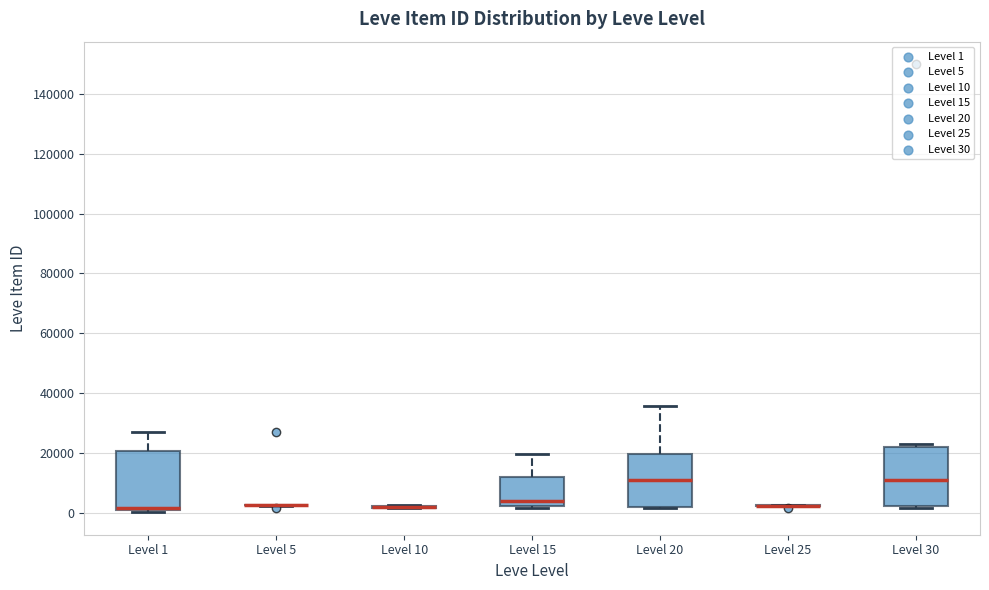

Reading left to right, read every box against the y-axis: the position of its median line, the range the box covers, and the ends of its whiskers. The values are not printed on the chart, so give them approximately, as read against the axis.

Level 1: median 2000, box 0 to 20000, whiskers 0 (just below the box's lower edge) to 28000
Level 5: box collapsed to a line at 2000, whiskers 2000 to 2000
Level 10: box collapsed to a line at 2000, whiskers 2000 to 2000
Level 15: median 4000, box 2000 to 12000, whiskers 2000 (just below the box's lower edge) to 20000
Level 20: median 10000, box 2000 to 20000, whiskers 2000 to 36000
Level 25: box collapsed to a line at 2000, whiskers 2000 to 2000
Level 30: median 10000, box 2000 to 22000, whiskers 2000 (just below the box's lower edge) to 22000 (just above the box's upper edge)